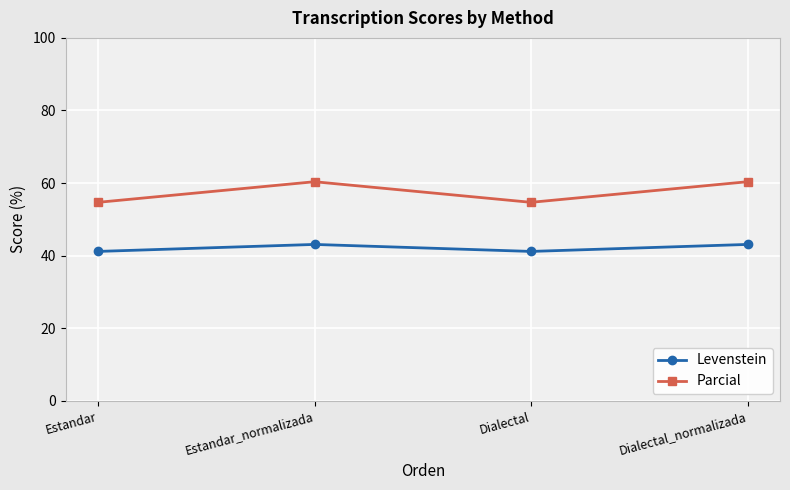

What position from the right is Dialectal_normalizada?

1